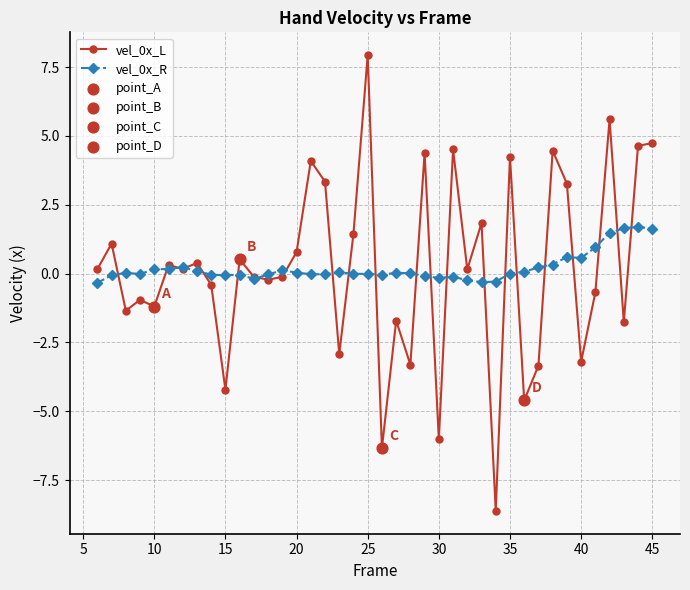

What is the highest value of the vel_0x_L series?

7.9